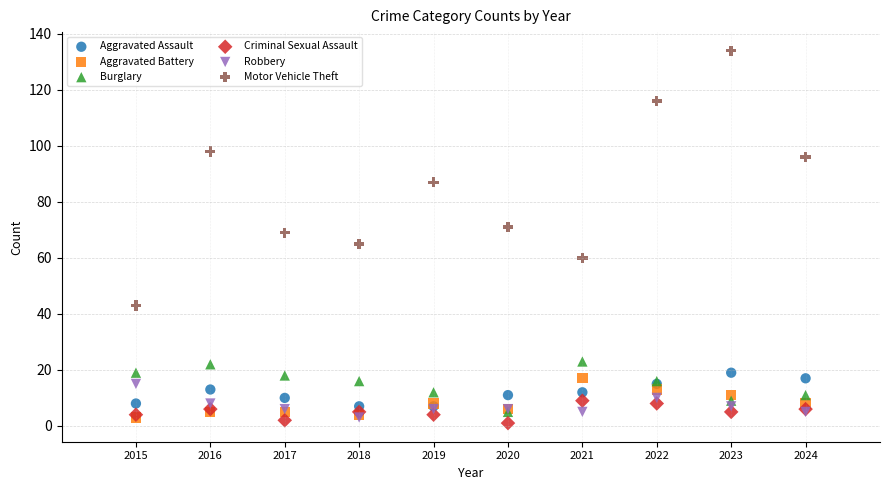

Which series has the widest spread of Y values?

Motor Vehicle Theft